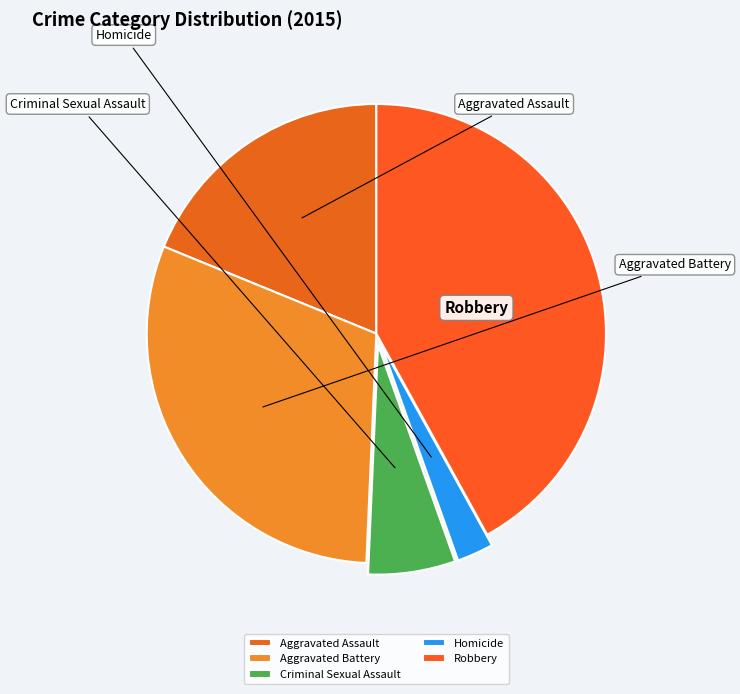

Does any single category account for the majority?

No